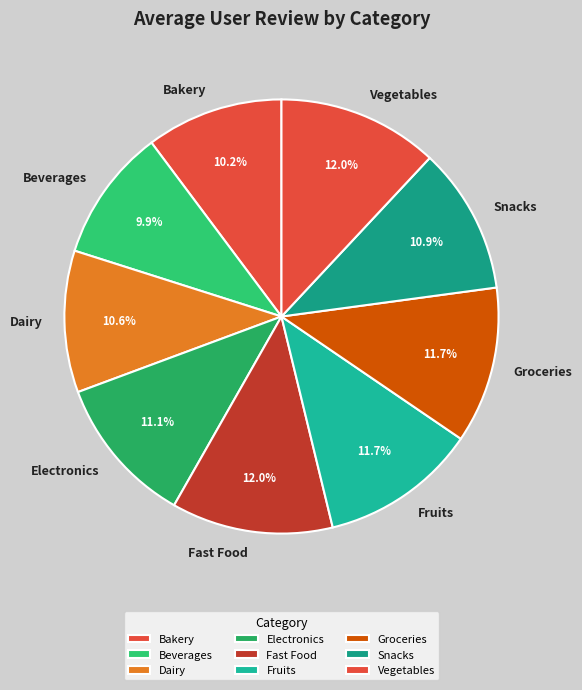

Is the sum of Fruits and Electronics greater than half?

No